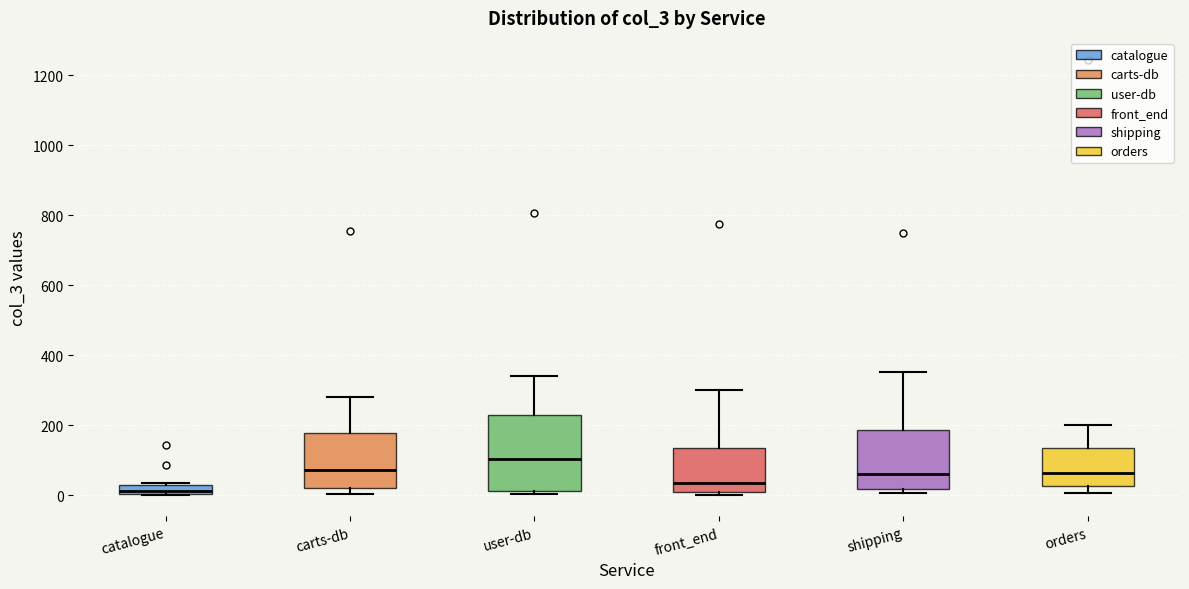

Where is the upper edge of the box for orders on the y-axis? The values are not printed on the chart, so give them approximately, as read against the axis.

140